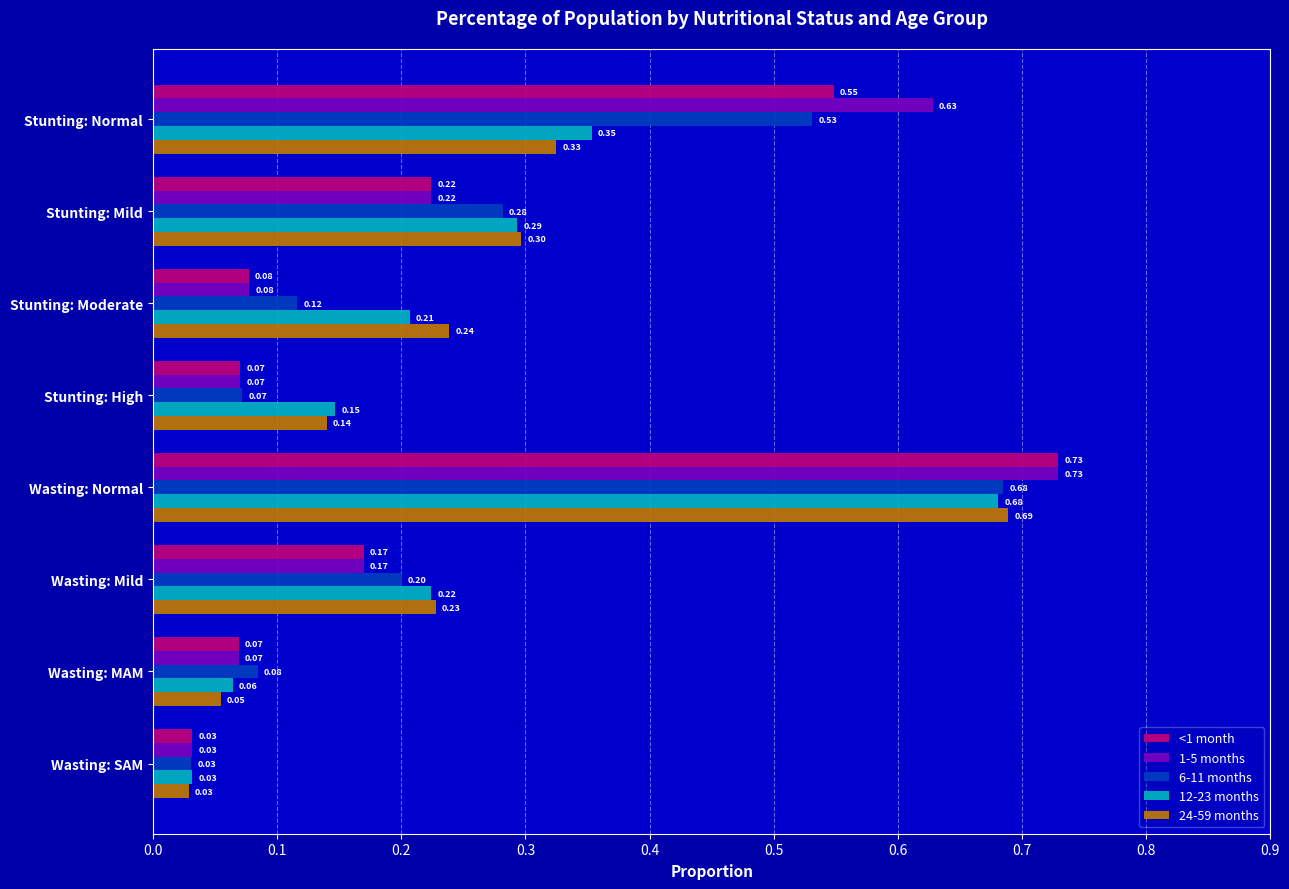

At how many categories does at least one series exceed 0?

8